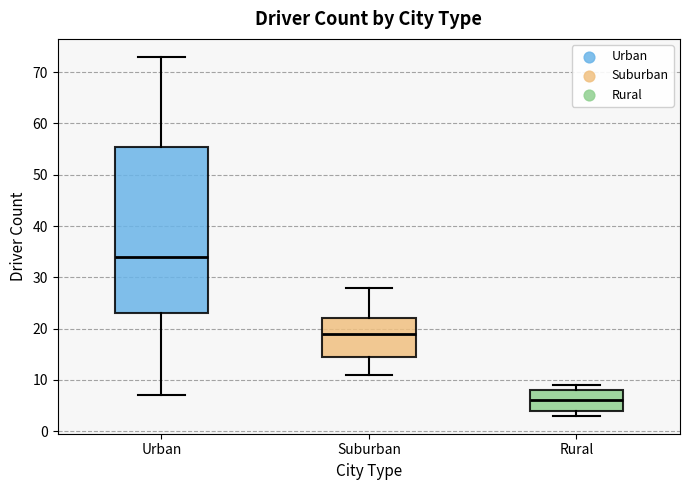

Where does the lower whisker of the box for Suburban end on the y-axis? The values are not printed on the chart, so give them approximately, as read against the axis.

11